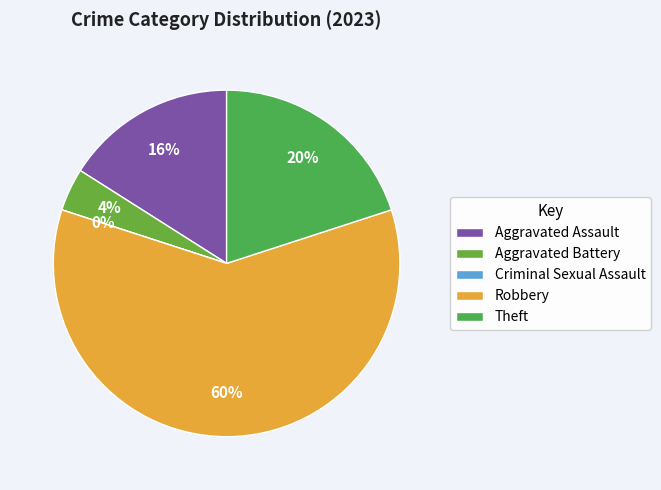

How many segments does this pie chart have?

5